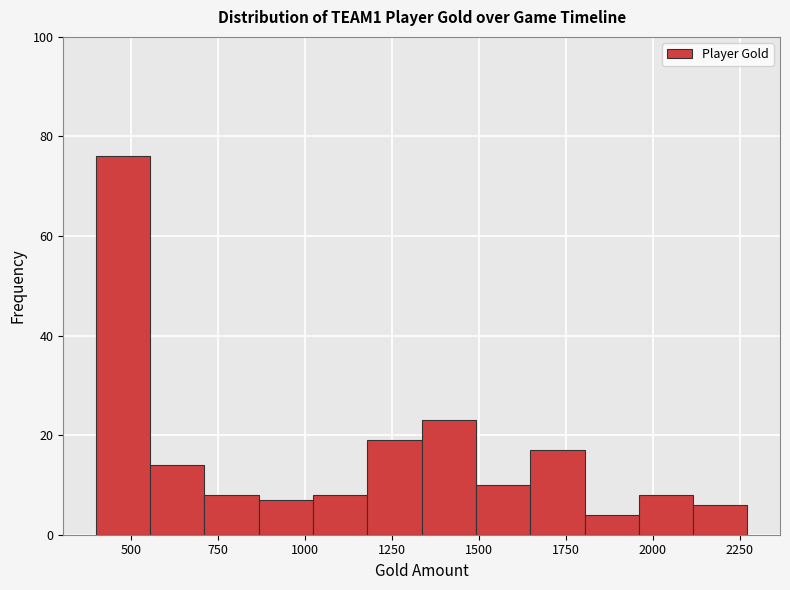

Around what value on the x-axis is the tallest bar? Give the approximate position of its centre, as read against the axis.

500